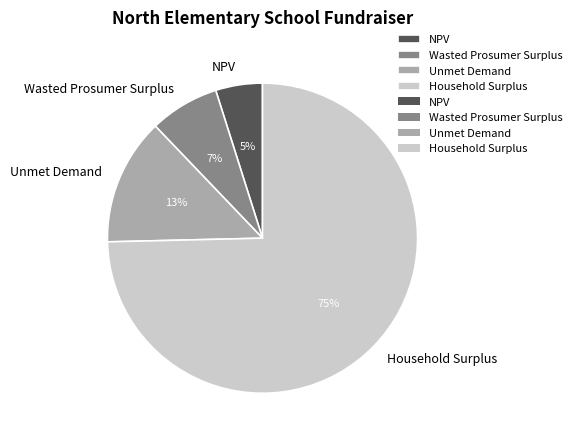

True or false: NPV accounts for 14% of the total.

False